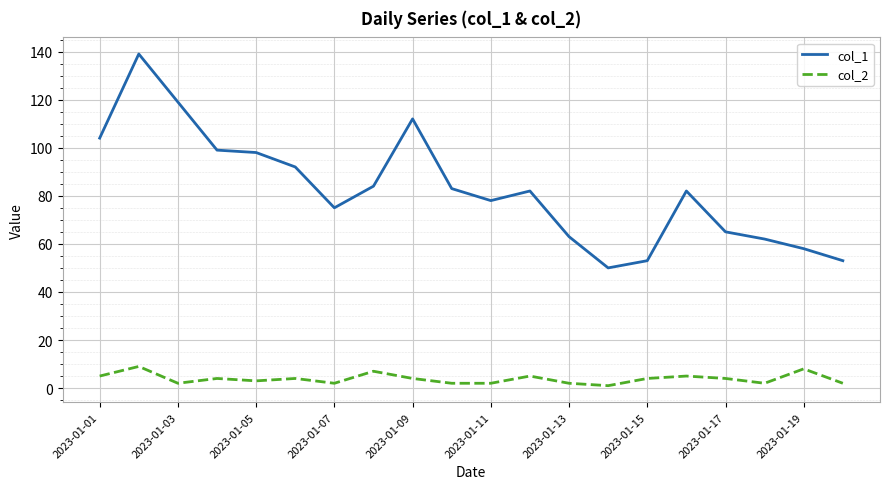

List the series in order of their peak value, lowest first.

col_2, col_1